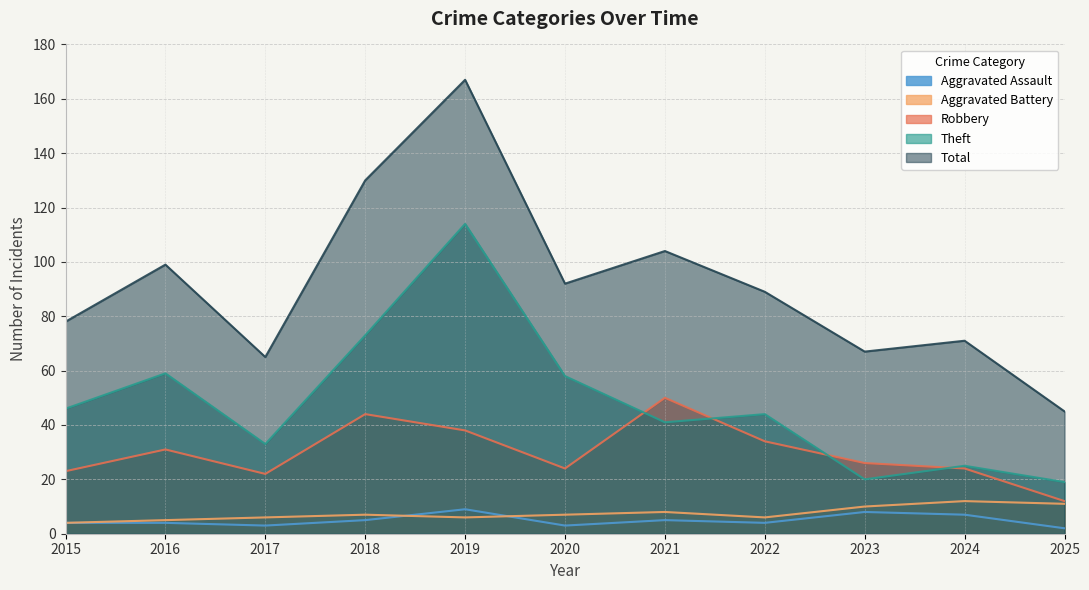

The Aggravated Assault series shows 4 at 2023. True or false?

False